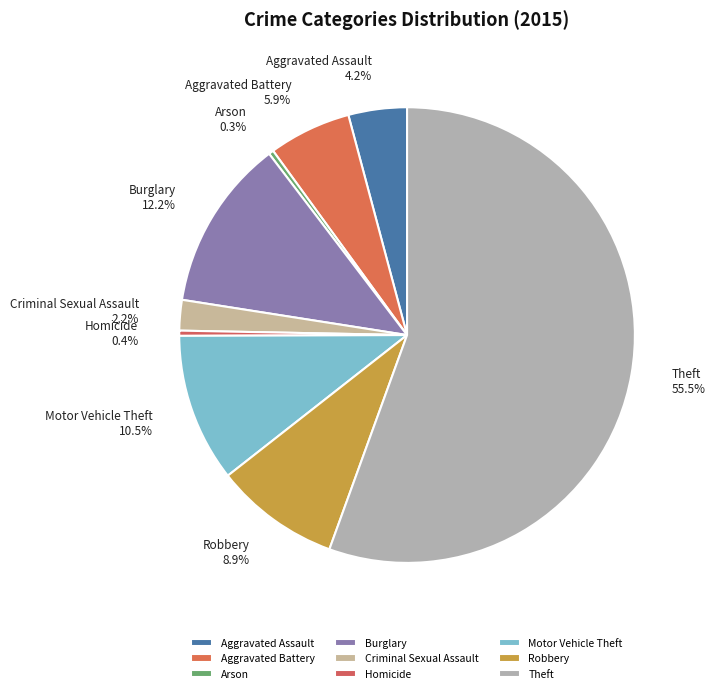

True or false: Motor Vehicle Theft accounts for 17% of the total.

False